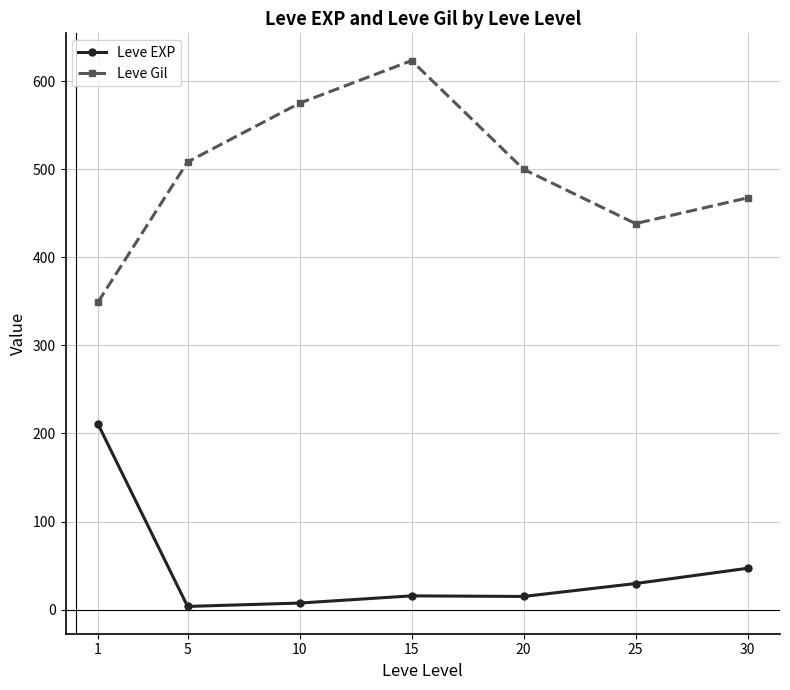

Which series has the widest spread of values?

Leve Gil